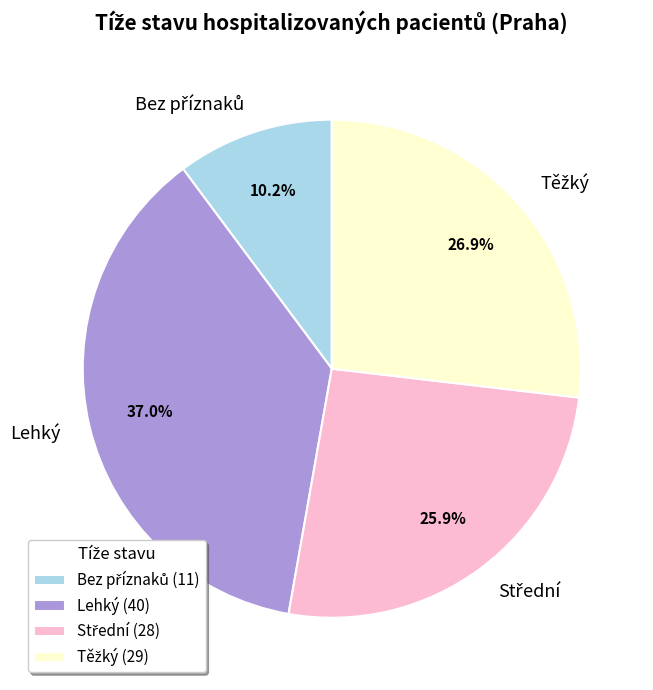

Count the number of slices in the pie.

4